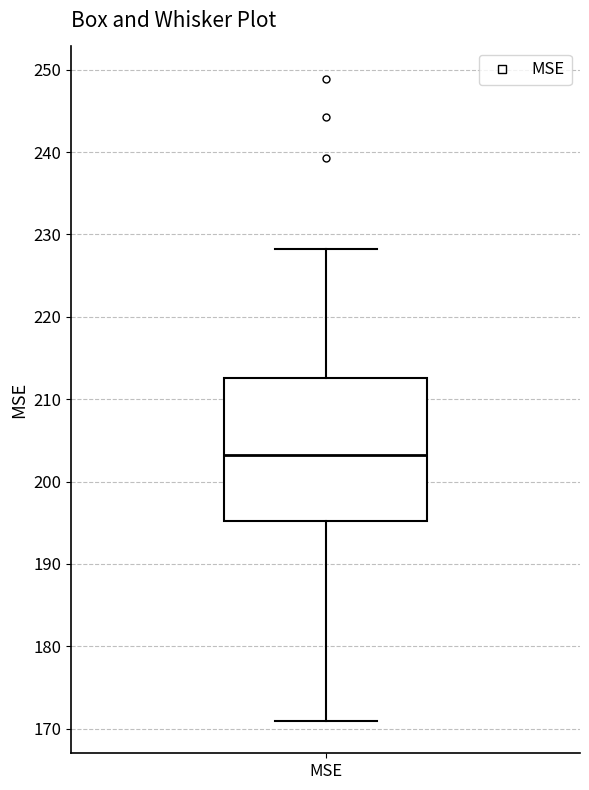

Where is the lower edge of the box for MSE on the y-axis? The values are not printed on the chart, so give them approximately, as read against the axis.

195